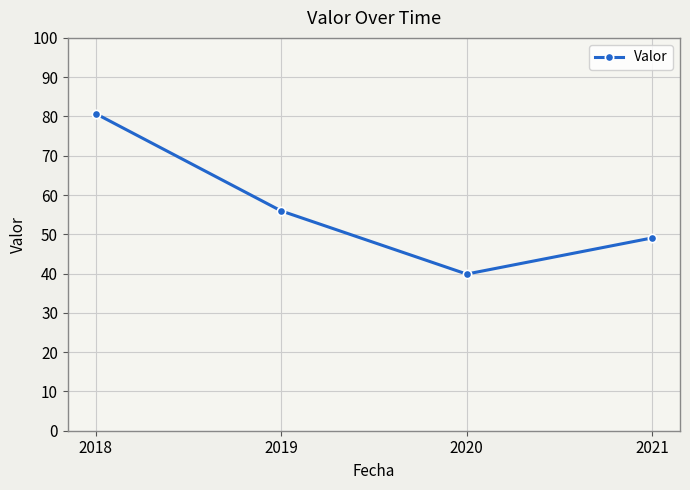

Between 2018 and 2021, which is larger?

2018